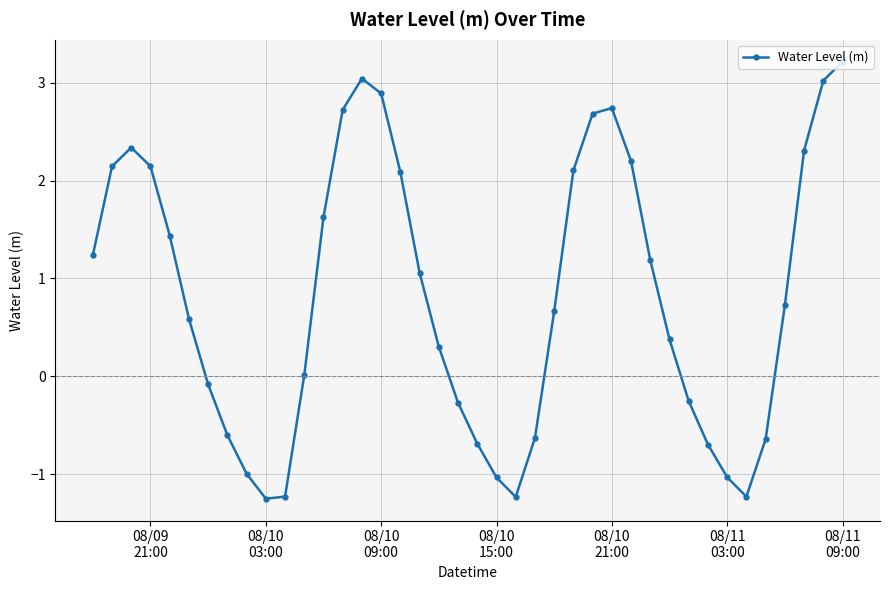

What is the minimum value shown in the chart?

-1.3